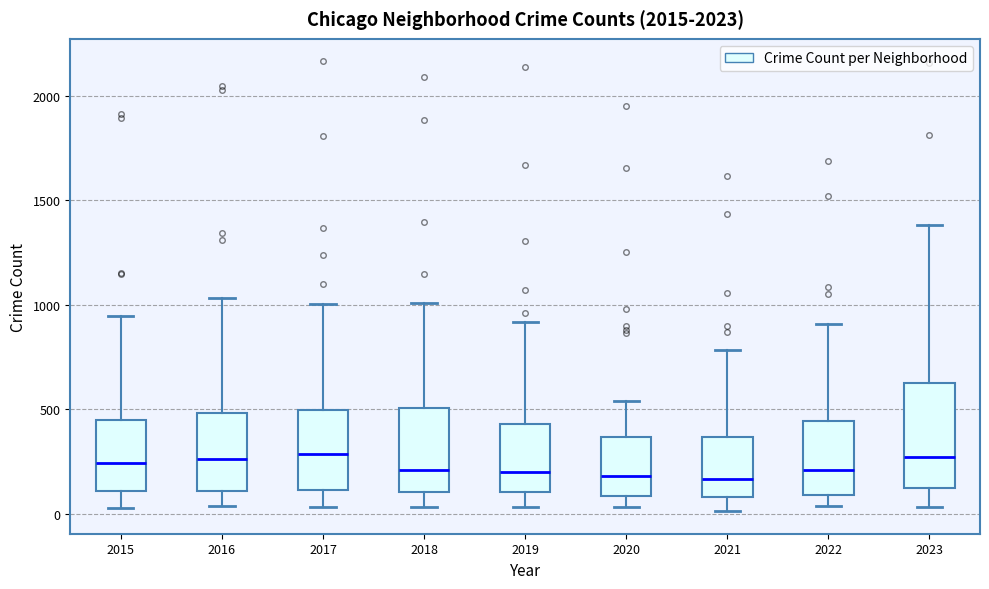

Reading left to right, read every box against the y-axis: the position of its median line, the range the box covers, and the ends of its whiskers. The values are not printed on the chart, so give them approximately, as read against the axis.

2015: median 250, box 100 to 450, whiskers 50 to 950
2016: median 250, box 100 to 500, whiskers 50 to 1050
2017: median 300, box 100 to 500, whiskers 50 to 1000
2018: median 200, box 100 to 500, whiskers 50 to 1000
2019: median 200, box 100 to 450, whiskers 50 to 900
2020: median 200, box 100 to 350, whiskers 50 to 550
2021: median 150, box 100 to 350, whiskers 0 to 800
2022: median 200, box 100 to 450, whiskers 50 to 900
2023: median 250, box 100 to 650, whiskers 50 to 1400